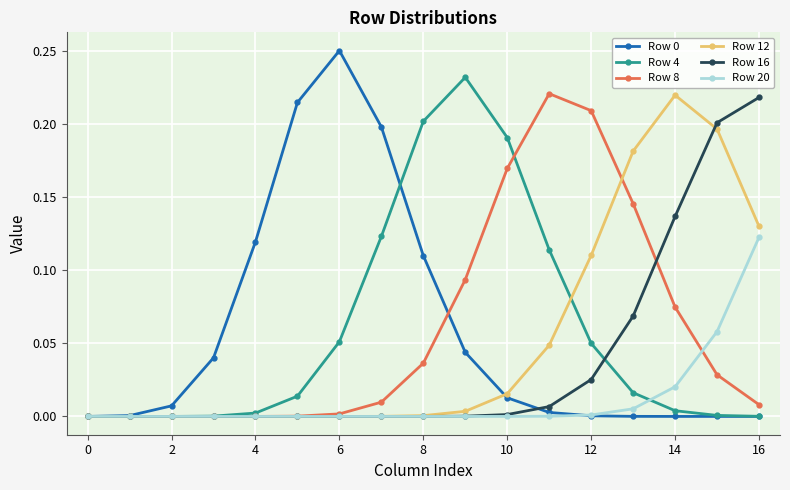

Does the chart have visible grid lines?

Yes